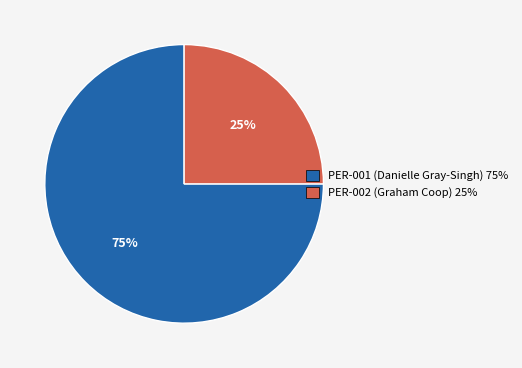

Is the sum of PER-002 and PER-001 greater than half?

Yes